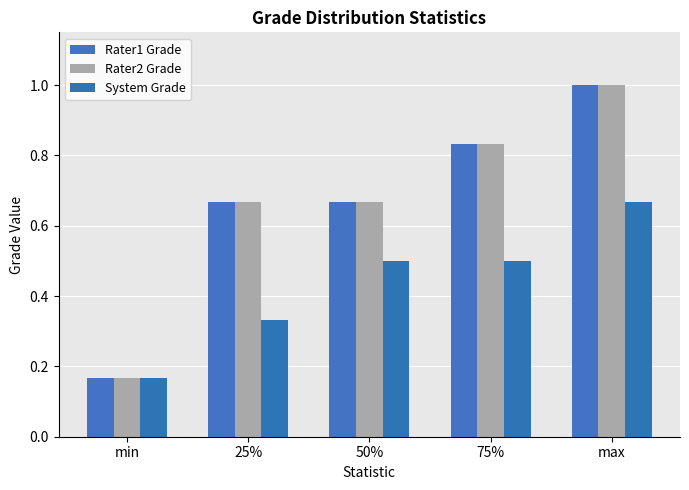

At how many categories does at least one series exceed 0?

5